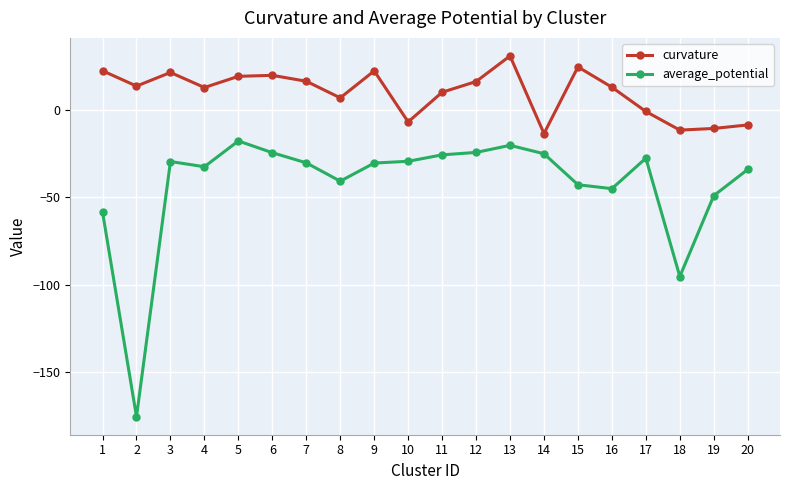

At which label is curvature closest to 8?

8